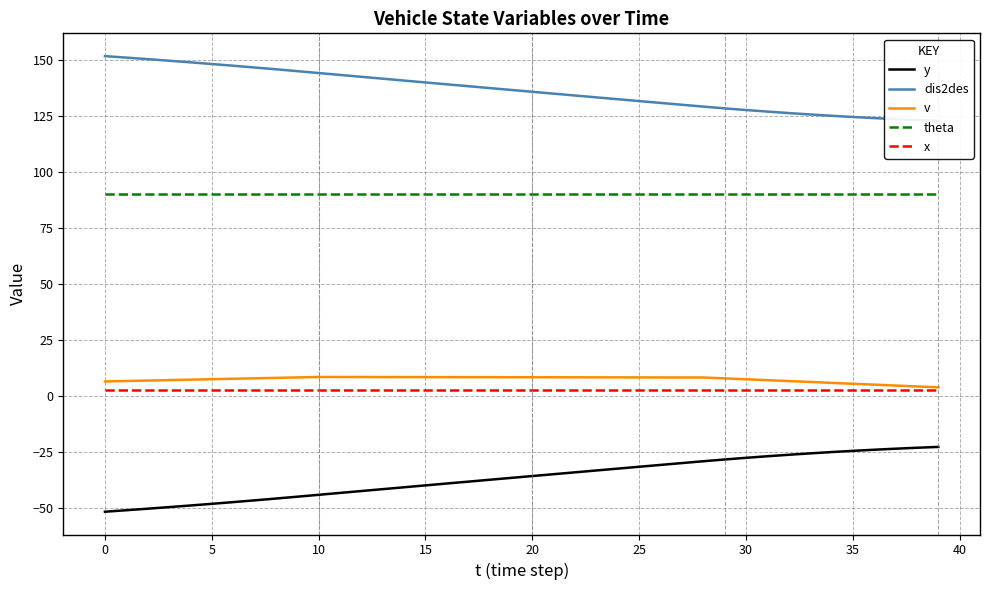

How many lines are shown in the chart?

5